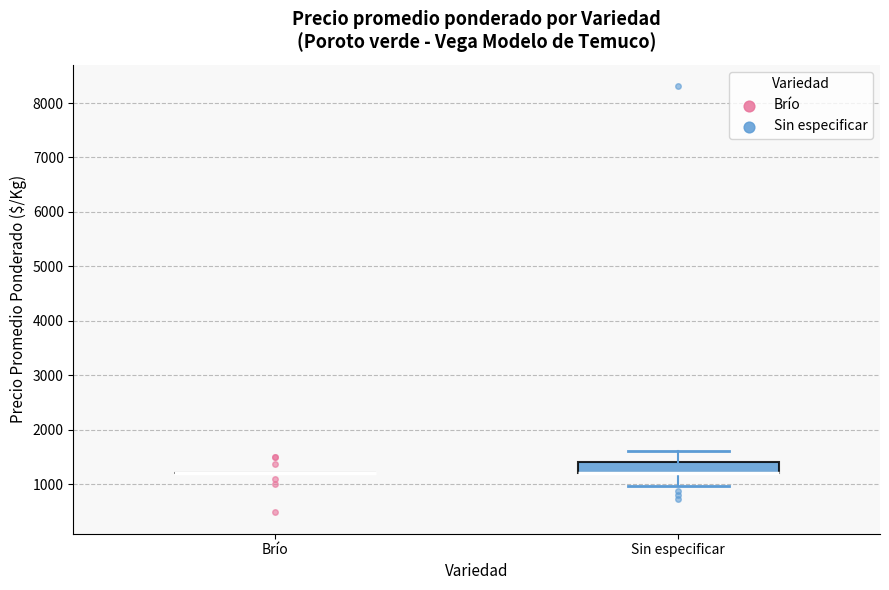

Reading left to right, transcribe this box plot: for each box, give where its median line is, the range the box spans, and where its two whiskers end, as read against the y-axis. The values are not printed on the chart, so give them approximately, as read against the axis.

Brío: box collapsed to a line at 1200, whiskers 1200 to 1200
Sin especificar: median 1200 (drawn on the box's lower edge), box 1200 to 1400, whiskers 1000 to 1600